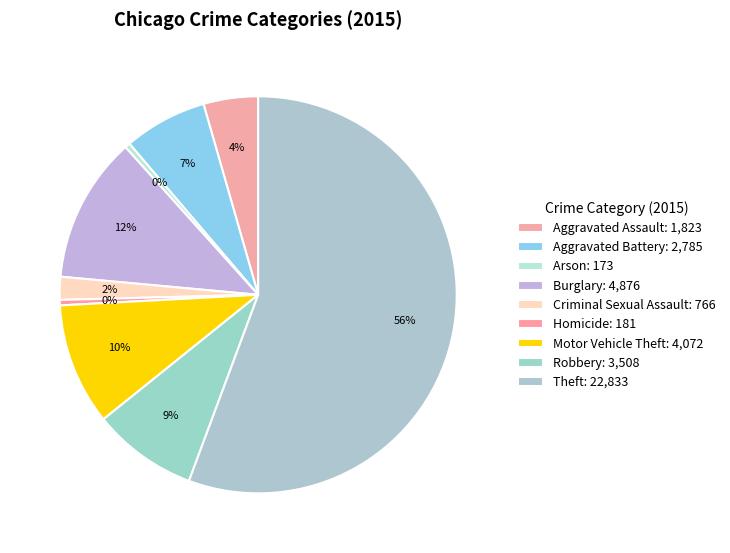

To the nearest percent, what percentage of the pie is Burglary?

12%